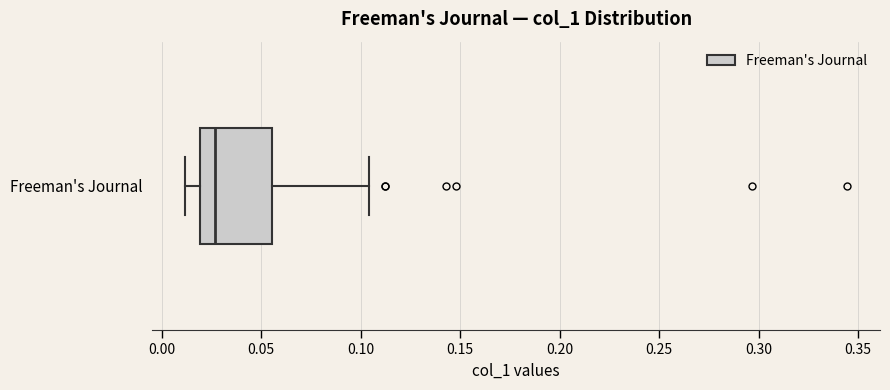

Where is the right edge of the box for Freeman's Journal on the x-axis? The values are not printed on the chart, so give them approximately, as read against the axis.

0.055